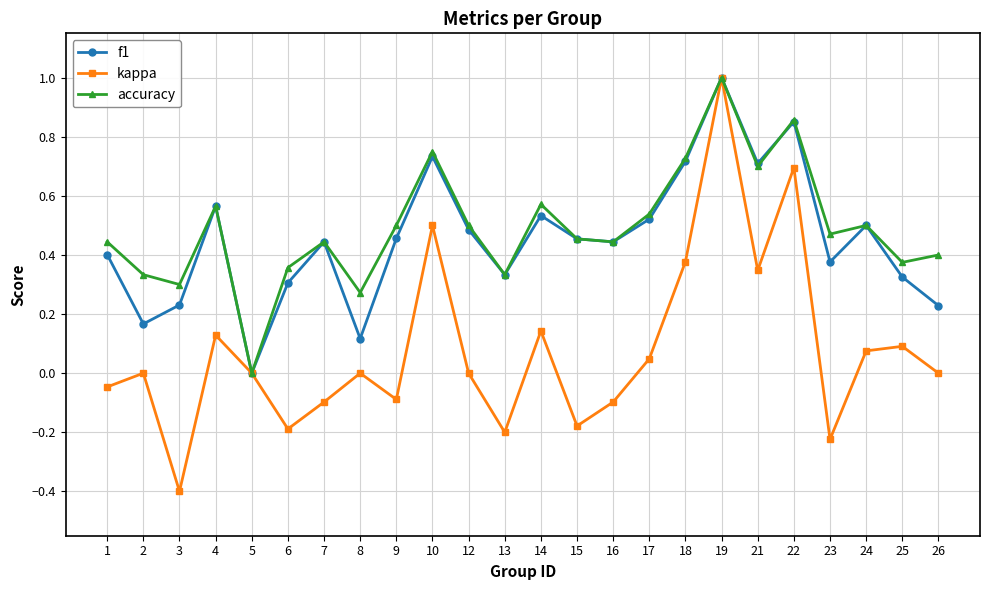

Where is the first local minimum for accuracy?

3